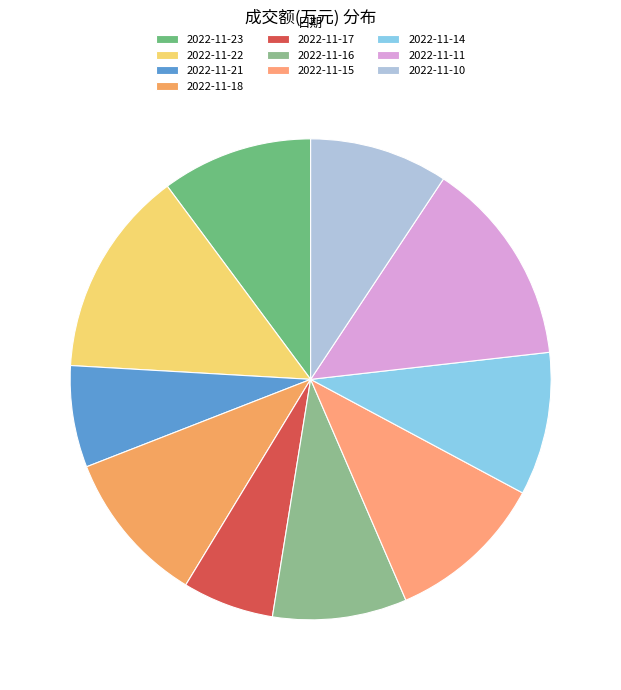

Count the number of slices in the pie.

10